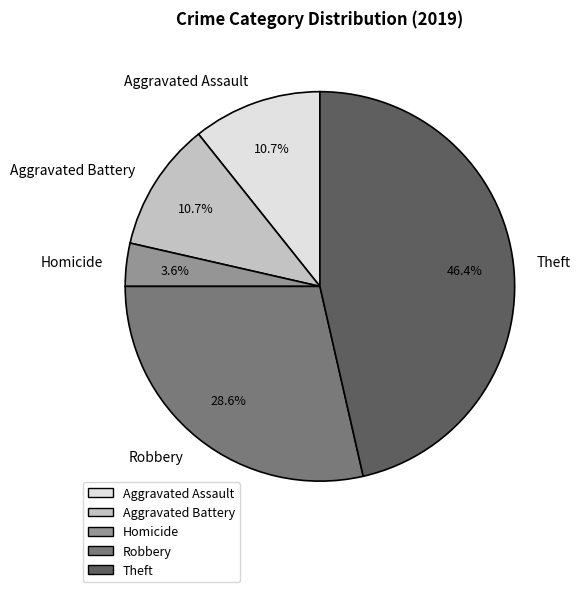

Which slice is the smallest?

Homicide